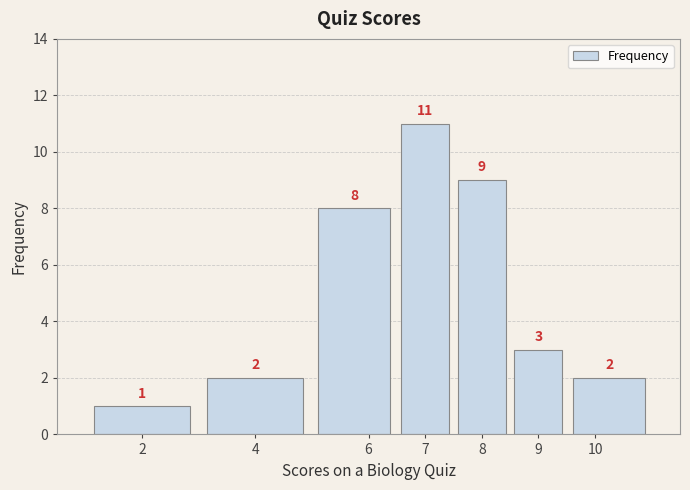

Over which range of the x-axis is the bar tallest?

6.5 to 7.5